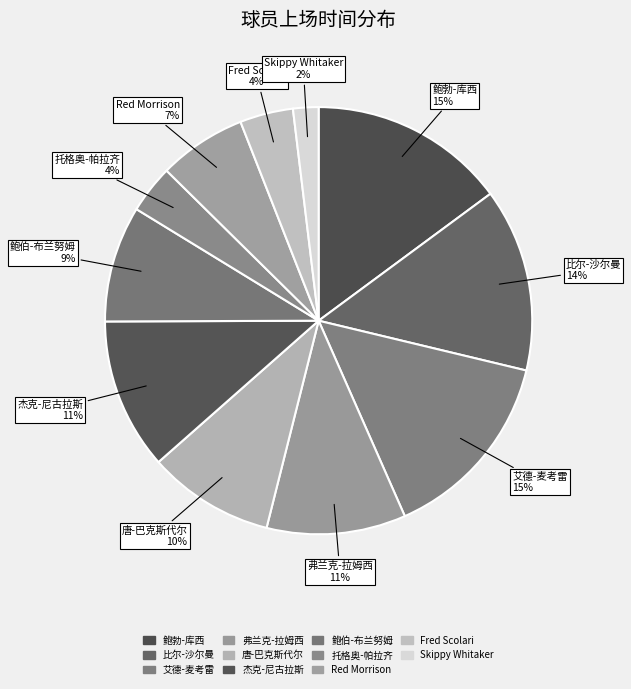

To the nearest percent, what portion does 艾德-麦考雷 represent?

15%